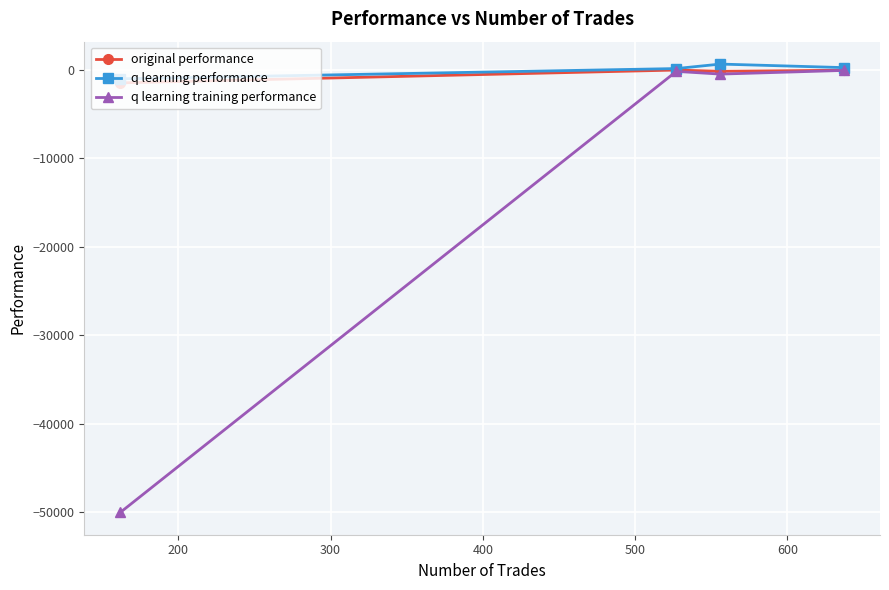

How many data points in q learning performance are above 221?

2